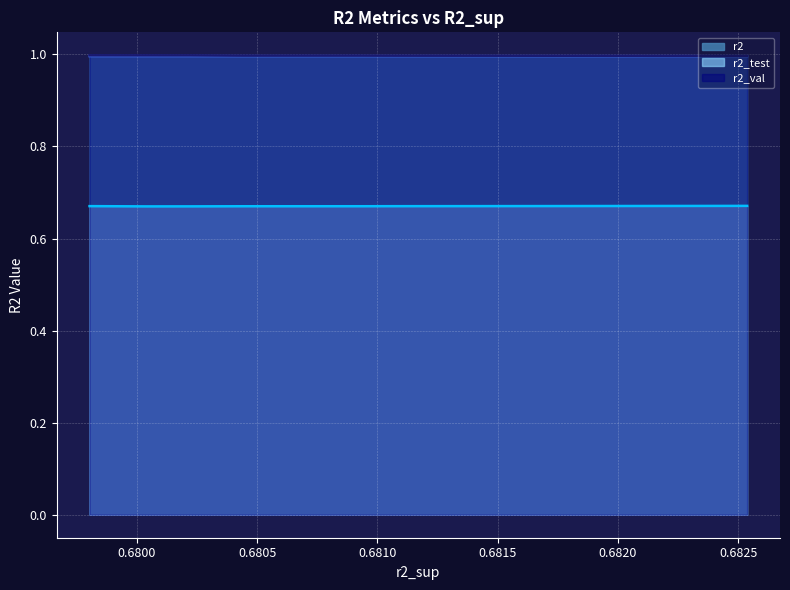

Reading left to right, what are all the values shown in this chart?

r2: 1.0	1.0	1.0	1.0	1.0	1.0	1.0	1.0	1.0	1.0
r2_test: 0.7	0.7	0.7	0.7	0.7	0.7	0.7	0.7	0.7	0.7
r2_val: 1.0	1.0	1.0	1.0	1.0	1.0	1.0	1.0	1.0	1.0